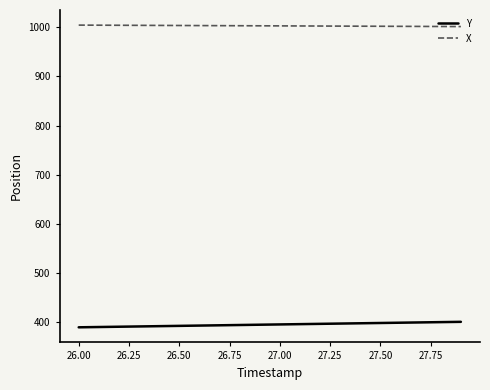

List the series in order of their peak value, highest first.

X, Y